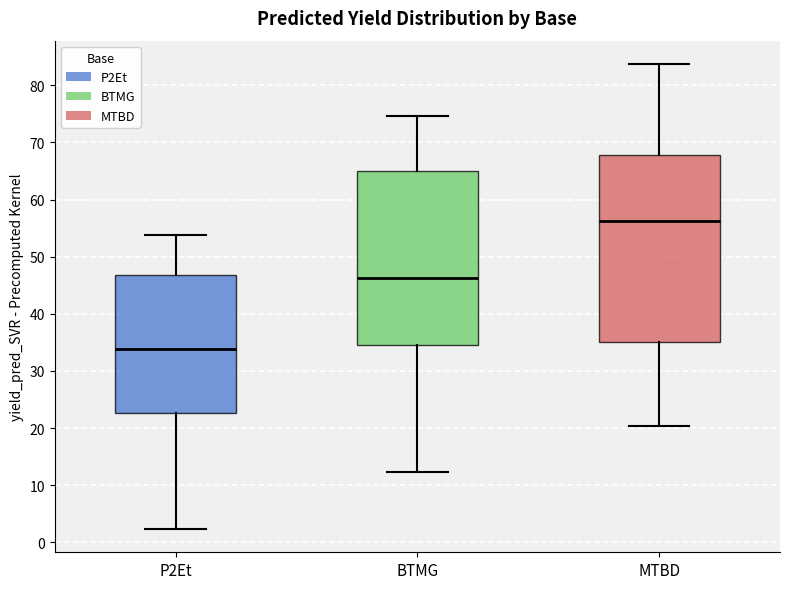

Where does the upper whisker of the box for BTMG end on the y-axis? The values are not printed on the chart, so give them approximately, as read against the axis.

75